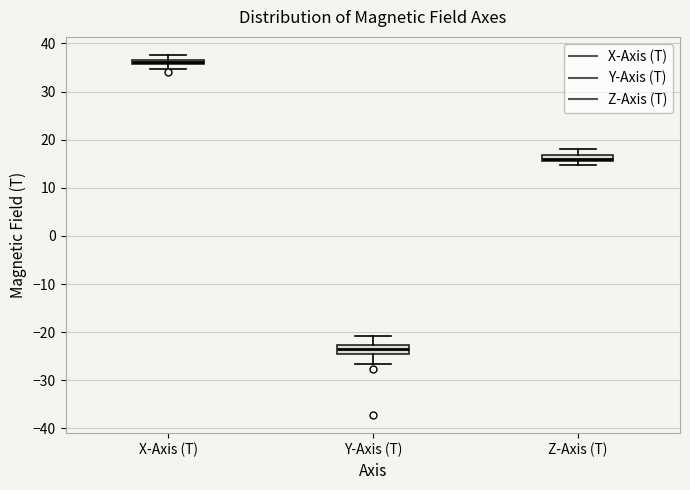

Which box has the lowest median line?

Y-Axis (T)